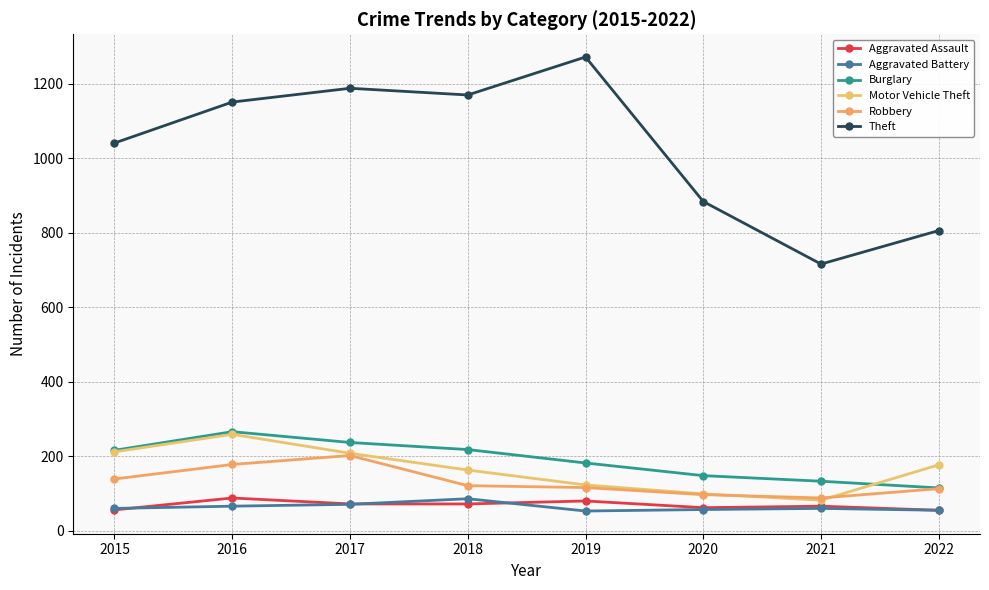

True or false: Aggravated Battery and Robbery intersect in this chart.

False